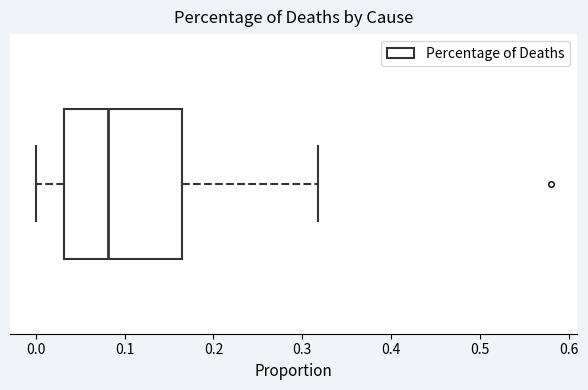

Read this box plot against the x-axis: the position of the median line, the range covered by the box, and the ends of both whiskers. The values are not printed on the chart, so give them approximately, as read against the axis.

median 0.08, box 0.03 to 0.16, whiskers 0.00 to 0.32